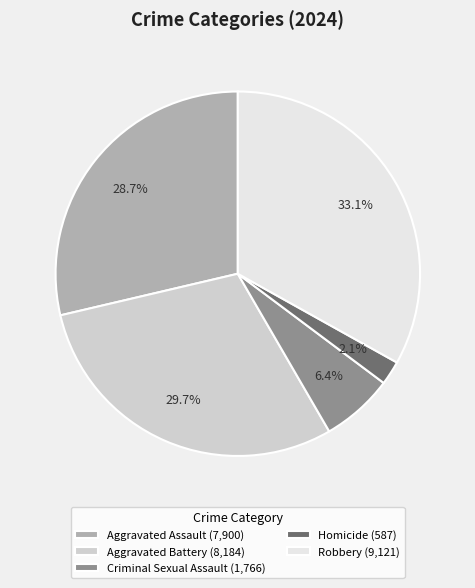

The Aggravated Battery slice represents 39% of the pie. True or false?

False